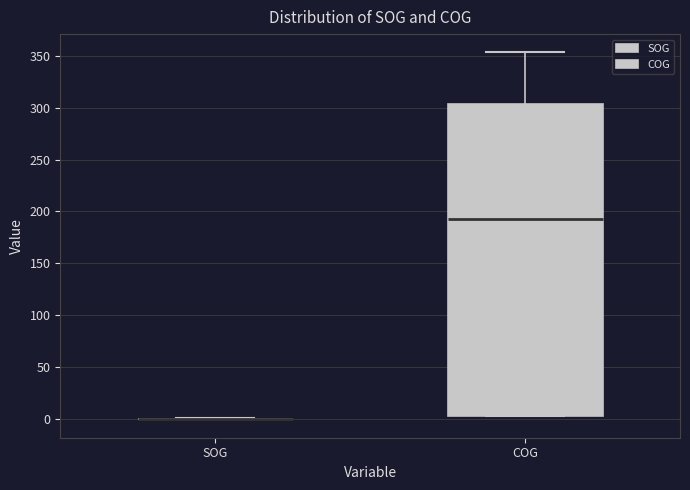

Reading left to right, transcribe this box plot: for each box, give where its median line is, the range the box spans, and where its two whiskers end, as read against the y-axis. The values are not printed on the chart, so give them approximately, as read against the axis.

SOG: box collapsed to a line at 0, whiskers 0 to 0
COG: median 195, box 5 to 305, whiskers 5 to 355